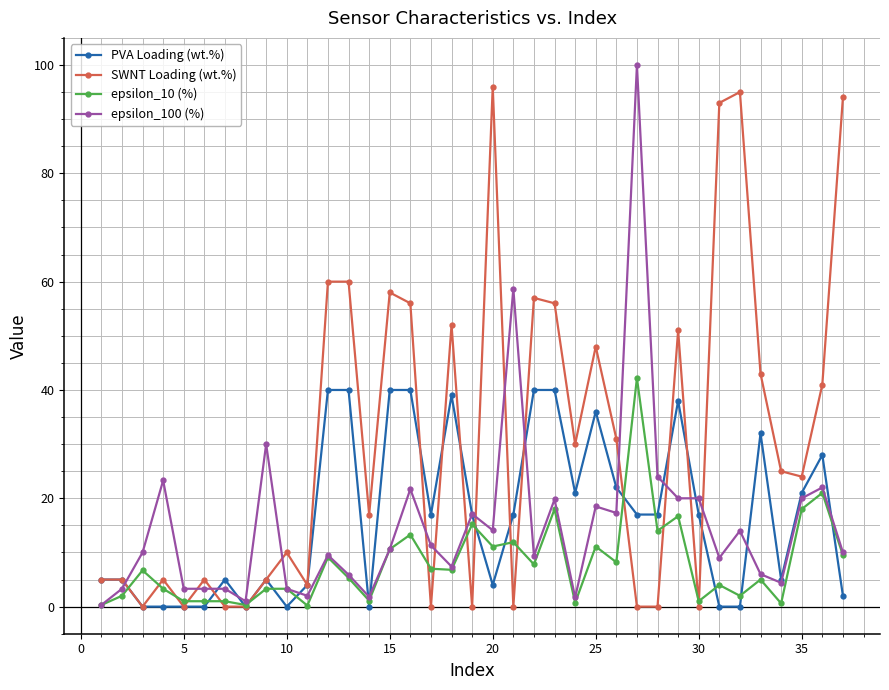

Which series has the largest total across all categories?

SWNT Loading (wt.%)